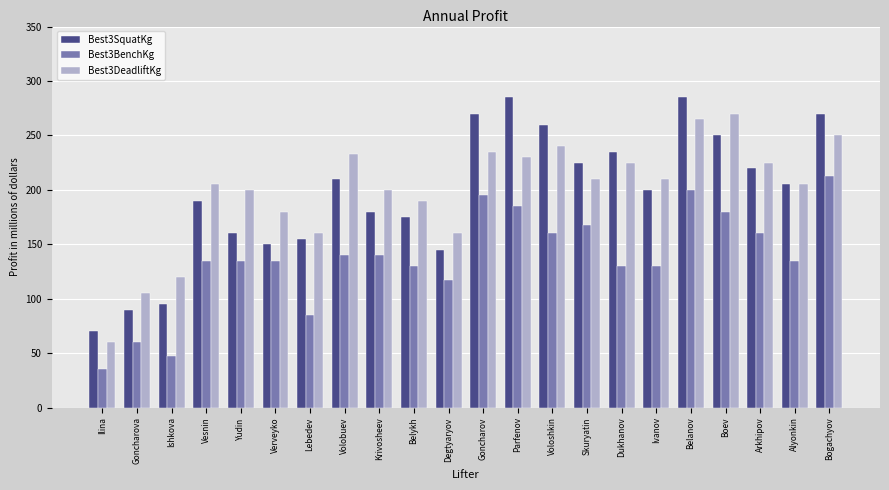

What is the sum of the Best3SquatKg values at Parfenov and Lebedev?

440.0